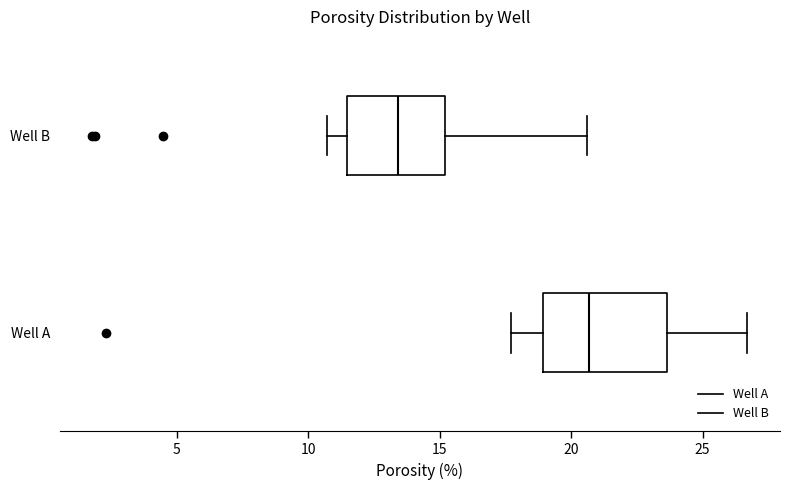

Where does the left whisker of the box for Well B end on the x-axis? The values are not printed on the chart, so give them approximately, as read against the axis.

10.5